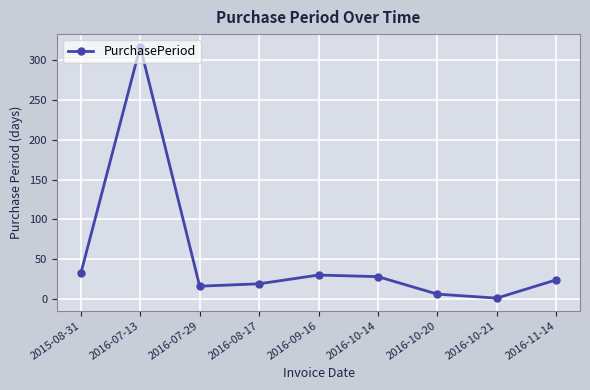

Where is the first local maximum?

2016-07-13